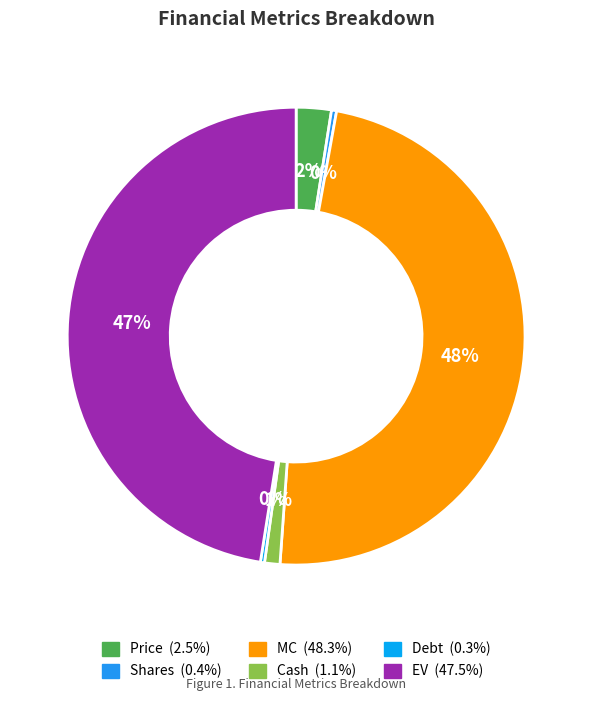

To the nearest percent, what is the average slice percentage?

17%